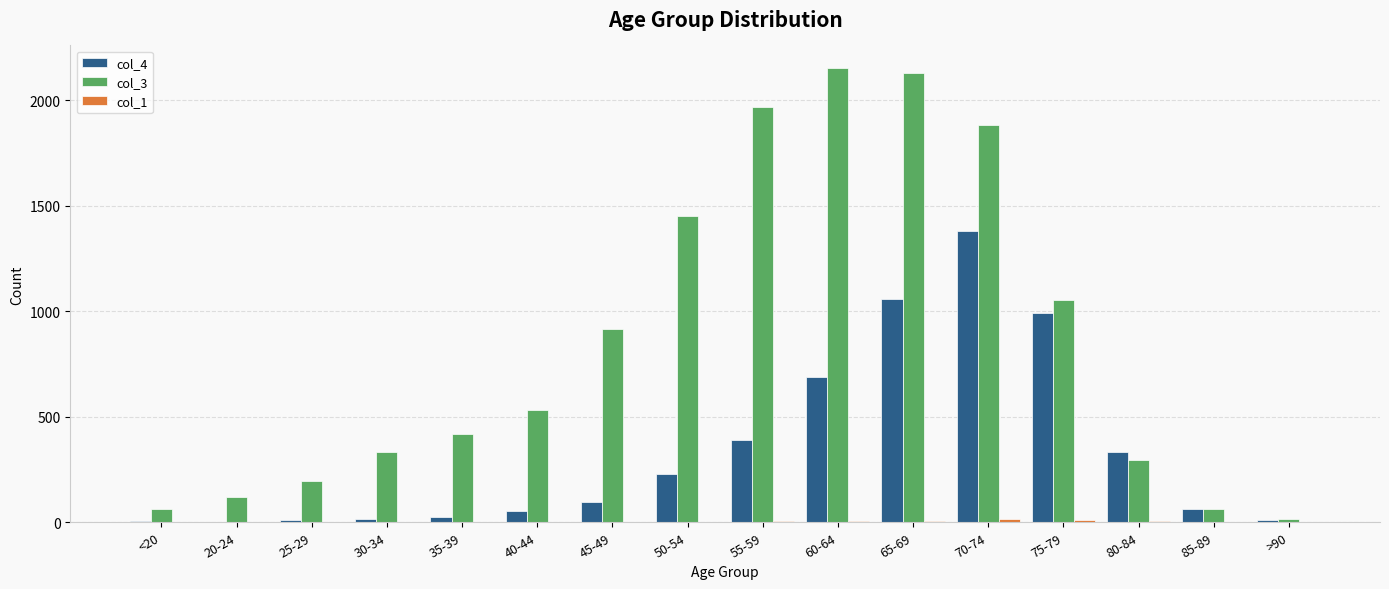

Which series has the largest total across all categories?

col_3